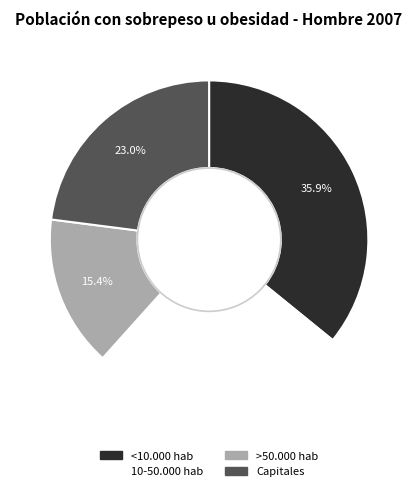

Which slice is the largest?

<10.000 hab